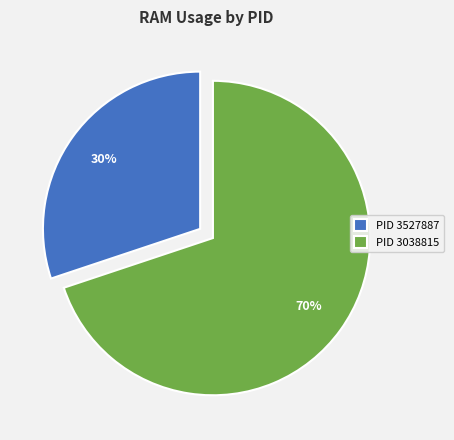

Does any single category account for the majority?

Yes